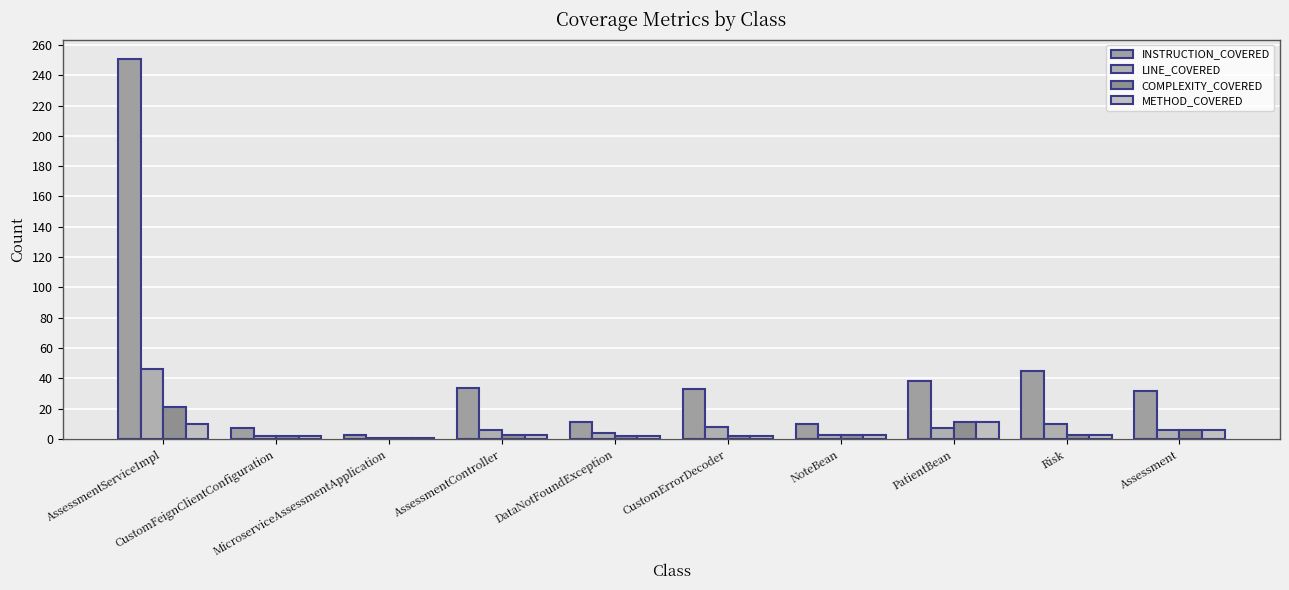

How many bars are there in each group?

4